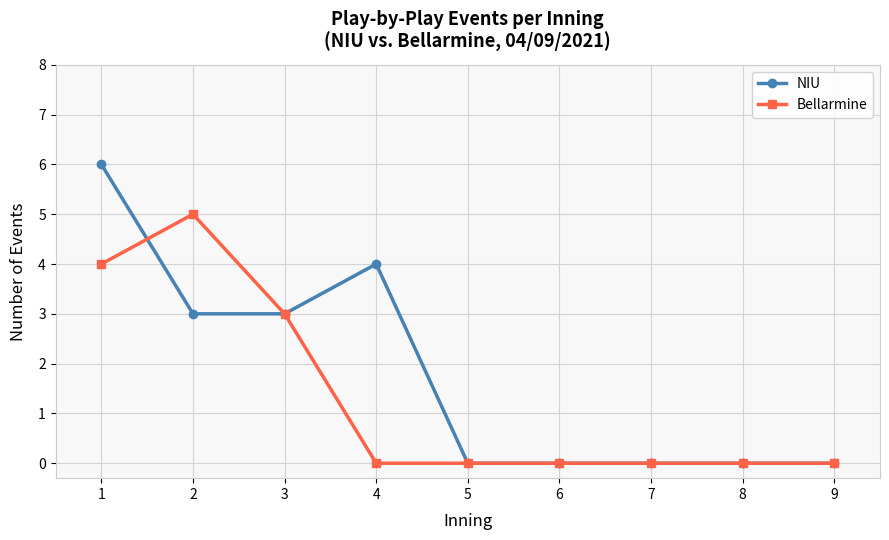

Reading right to left, what are all the values shown in this chart?

NIU: 0	0	0	0	0	4	3	3	6
Bellarmine: 0	0	0	0	0	0	3	5	4